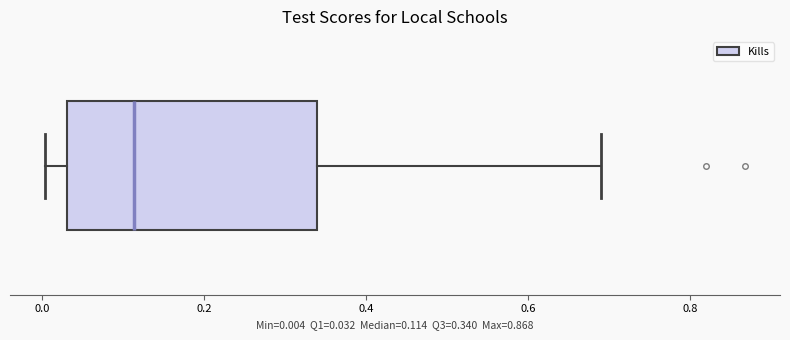

Transcribe this box plot: give where the median line is, the range the box spans, and where the two whiskers end, as read against the x-axis. The values are not printed on the chart, so give them approximately, as read against the axis.

median 0.12, box 0.04 to 0.34, whiskers 0.00 to 0.70